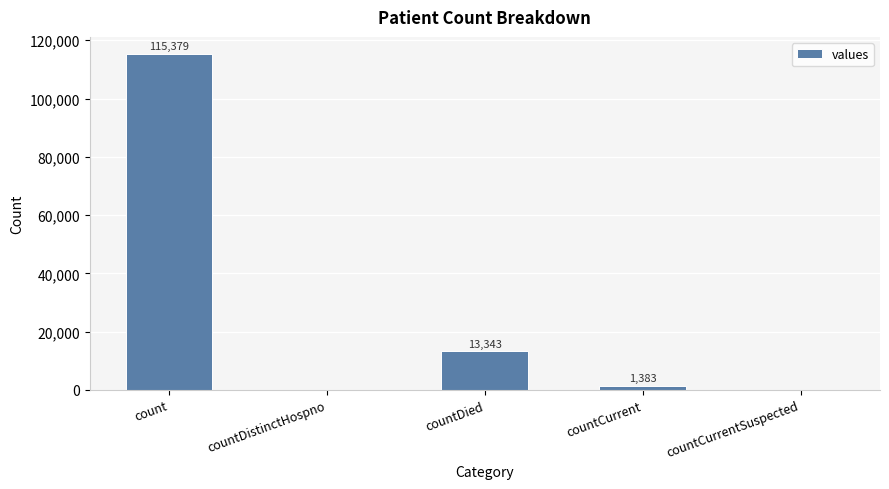

At which category does the chart reach its peak across all series?

count